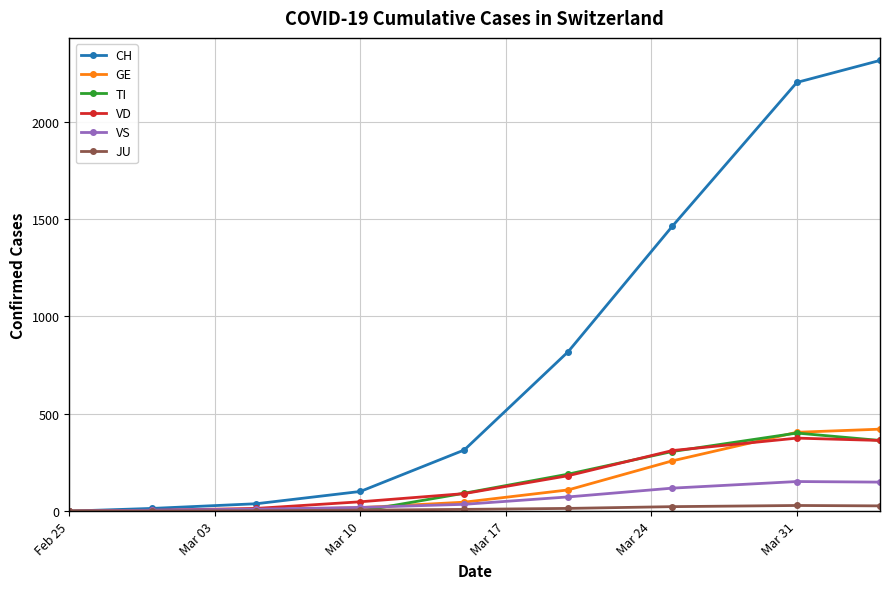

Does the chart display data point markers on the line(s)?

Yes